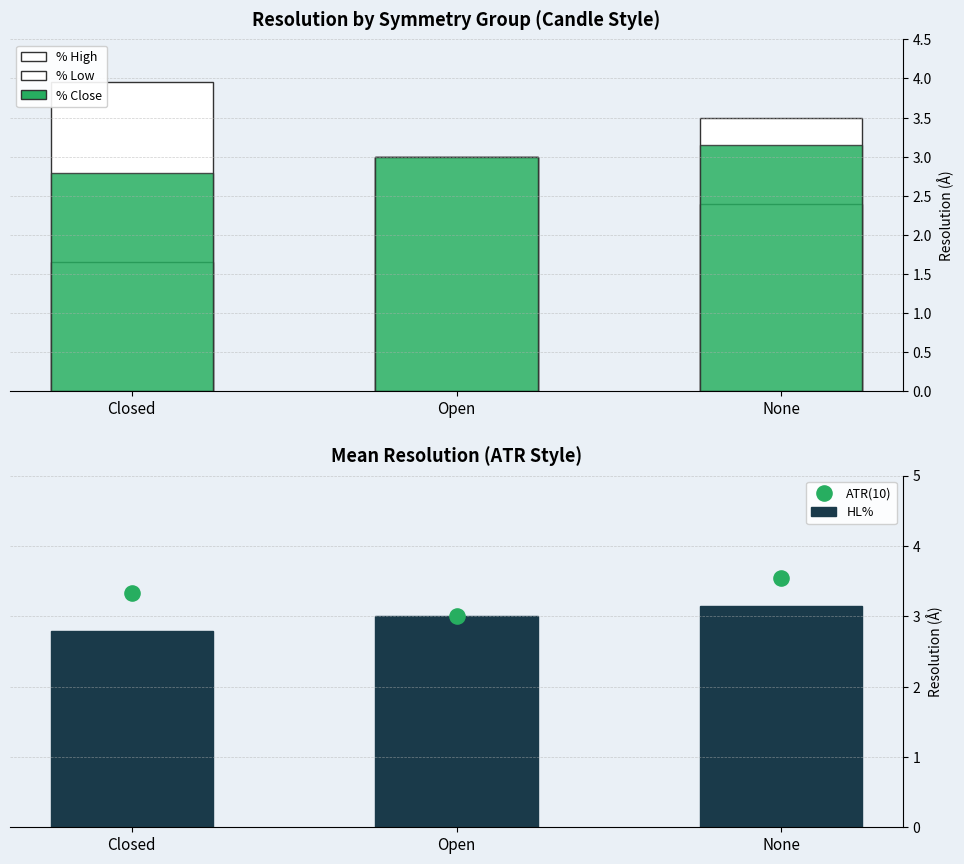

Is the value of % High at Open greater than the value of ATR(10) at None?

No